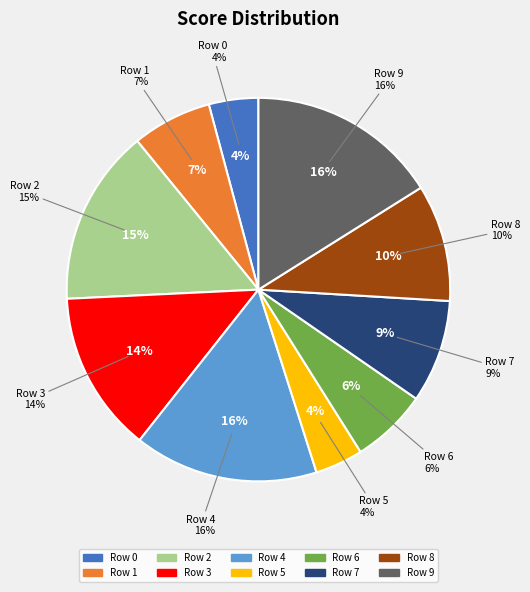

Is Row 6 the majority of the pie?

No